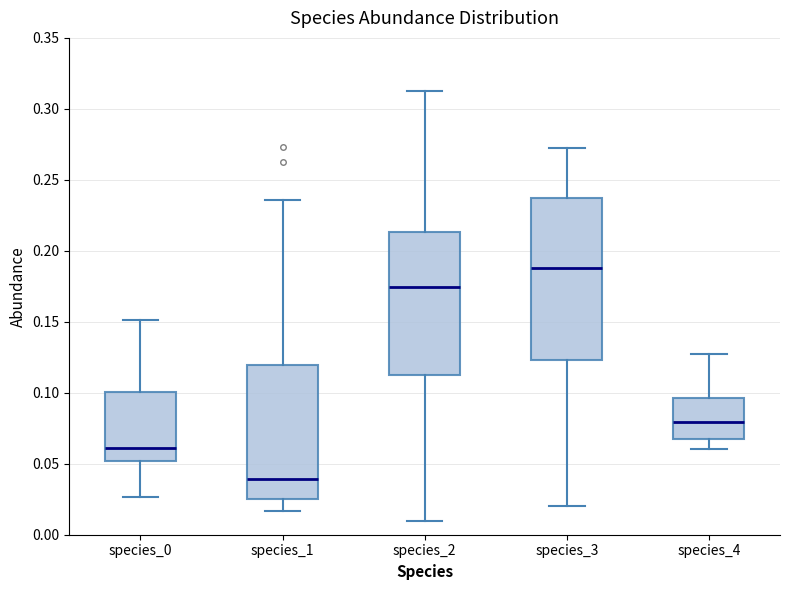

Reading left to right, transcribe this box plot: for each box, give where its median line is, the range the box spans, and where its two whiskers end, as read against the y-axis. The values are not printed on the chart, so give them approximately, as read against the axis.

species_0: median 0.060, box 0.050 to 0.100, whiskers 0.025 to 0.150
species_1: median 0.040, box 0.025 to 0.120, whiskers 0.015 to 0.235
species_2: median 0.175, box 0.115 to 0.215, whiskers 0.010 to 0.310
species_3: median 0.190, box 0.125 to 0.235, whiskers 0.020 to 0.275
species_4: median 0.080, box 0.065 to 0.095, whiskers 0.060 to 0.125